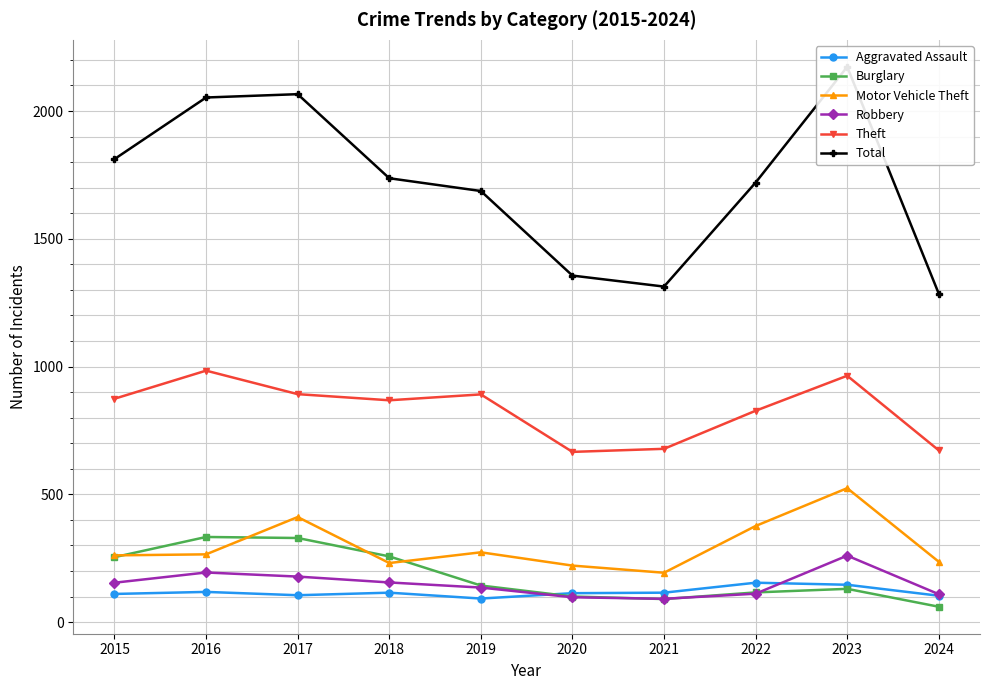

Reading left to right, extract all data points from this chart.

Aggravated Assault: 110	118	105	115	92	113	115	154	146	103
Burglary: 254	333	329	257	143	100	90	116	130	60
Motor Vehicle Theft: 261	265	411	231	273	221	193	376	524	236
Robbery: 154	194	178	155	135	97	91	111	260	109
Theft: 874	984	892	868	891	666	678	827	964	672
Total: 1812	2053	2066	1737	1687	1356	1313	1720	2173	1285